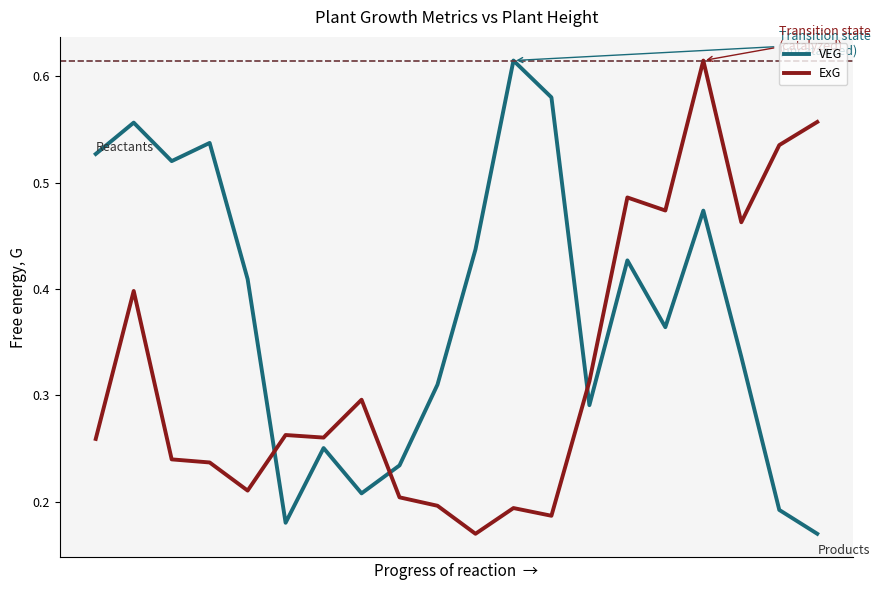

Which series has the largest total across all categories?

VEG